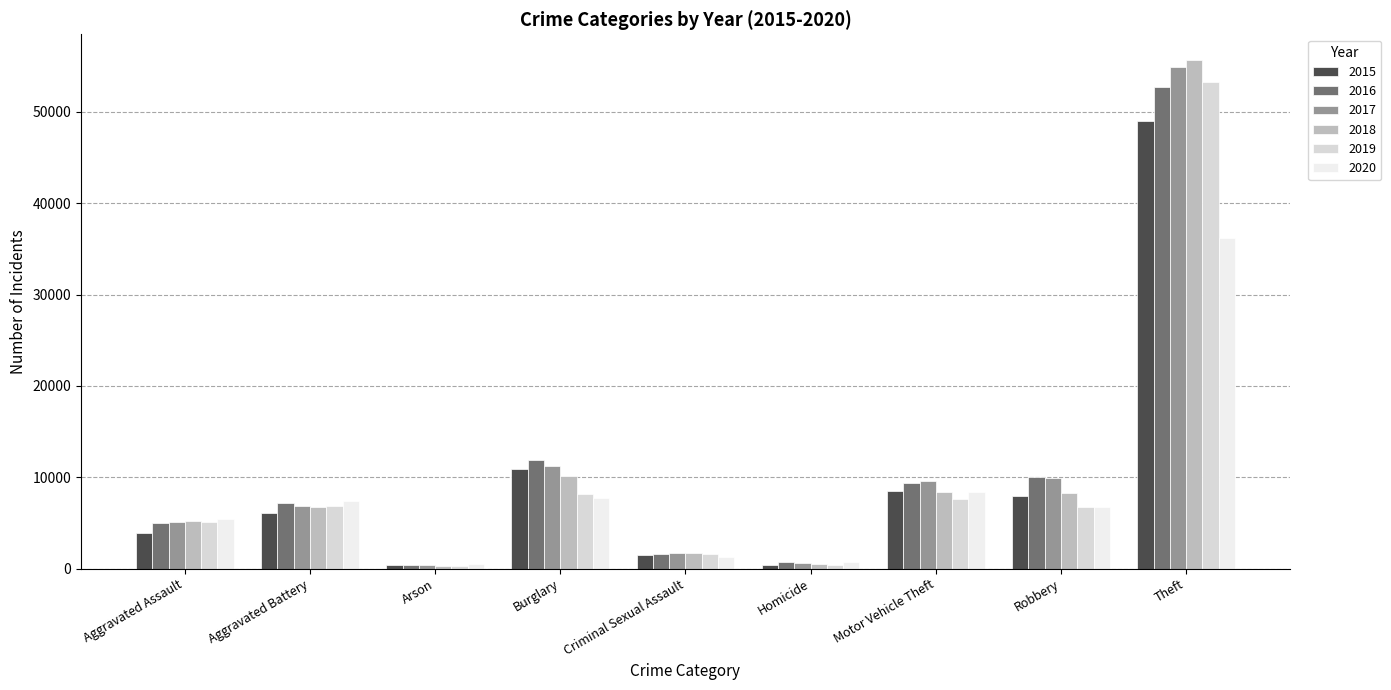

Is it true that 2017 equals 54880 at Theft?

True